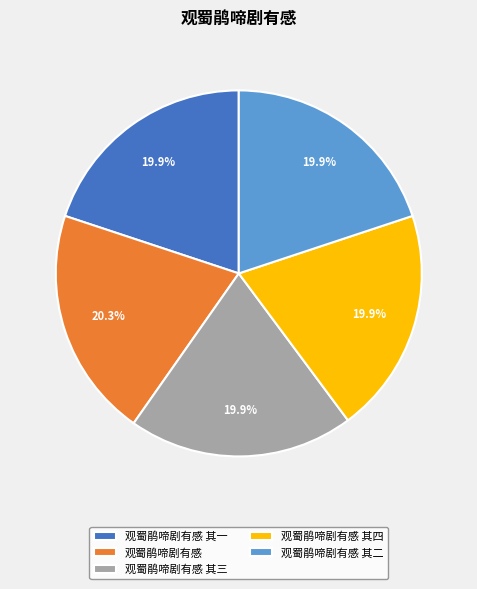

Is the sum of 观蜀鹃啼剧有感 其二 and 观蜀鹃啼剧有感 greater than half?

No